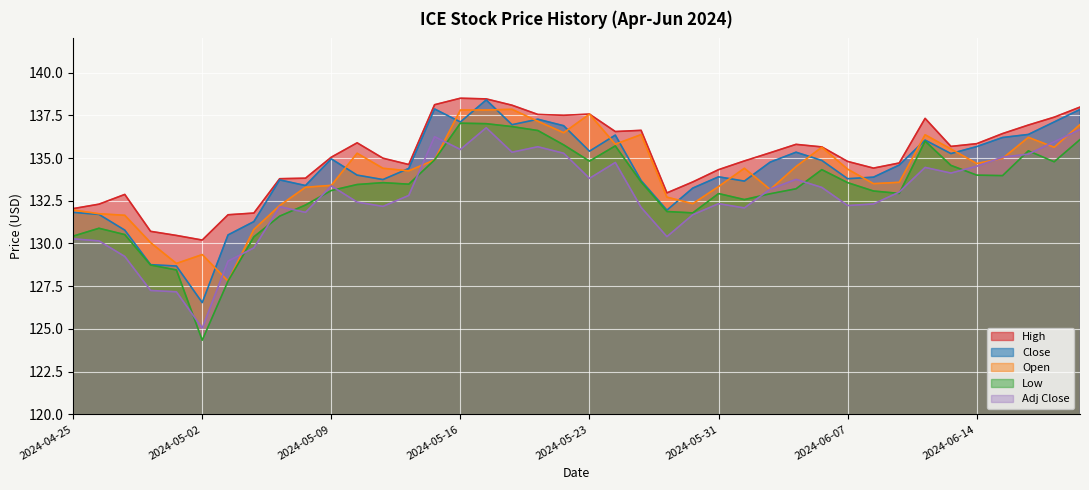

At how many categories does at least one series exceed 132?

35